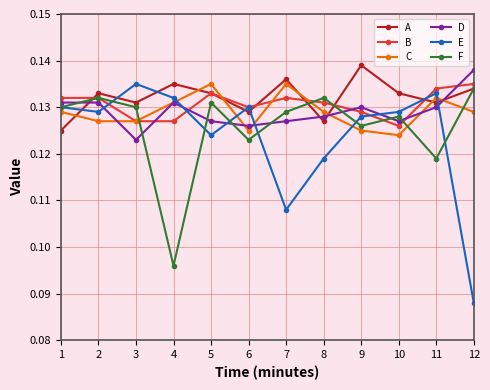

How many interior local peaks does the F series have?

4